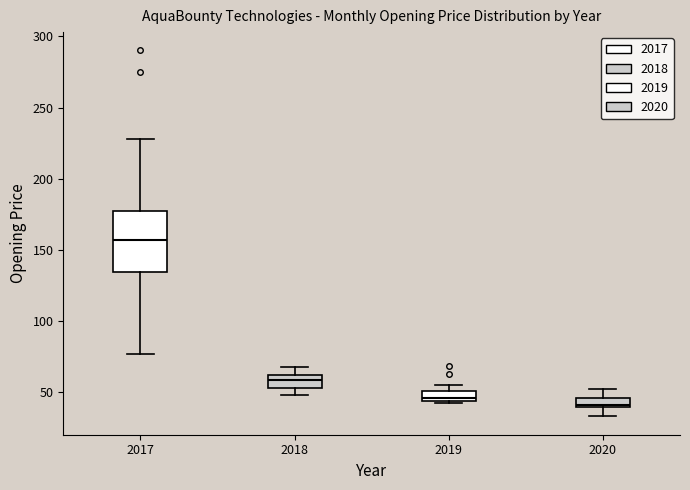

Comparing the boxes themselves (not the whiskers), which one is the tallest?

2017